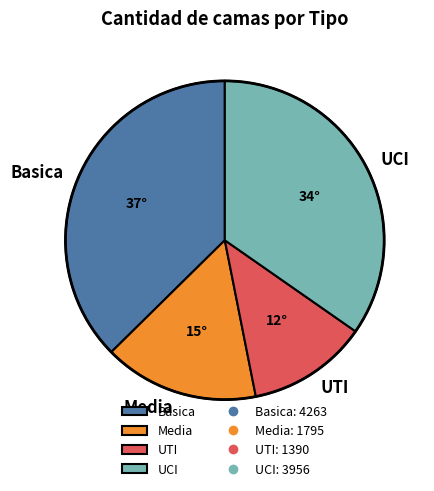

Does Media account for over 50% of the chart?

No